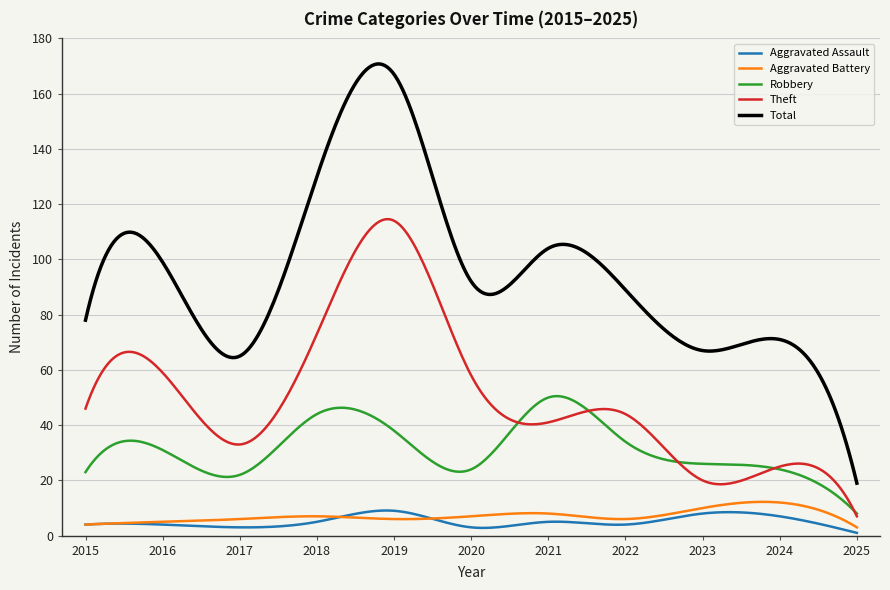

True or false: Total and Aggravated Battery cross at least once.

False